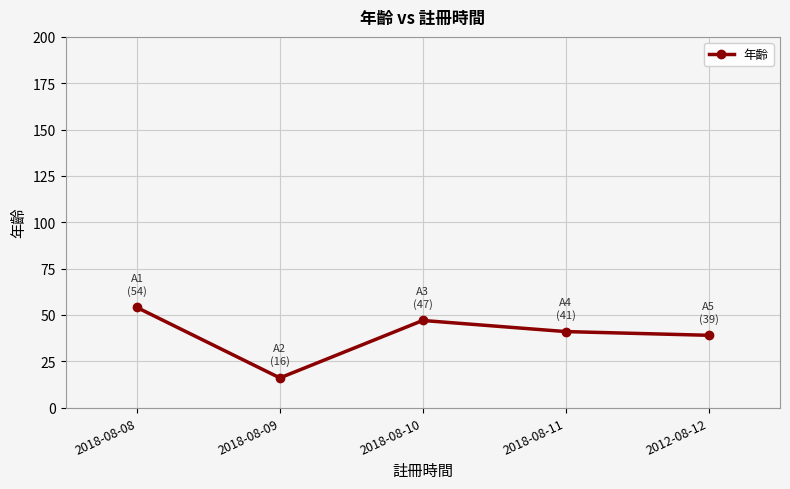

Where is the data nearest to the value 35?

2012-08-12